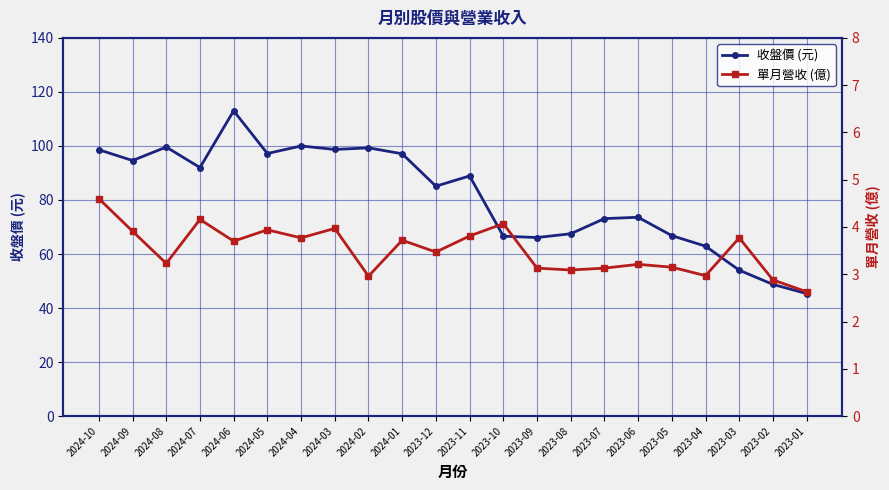

Which series has the widest spread of values?

收盤價 (元)